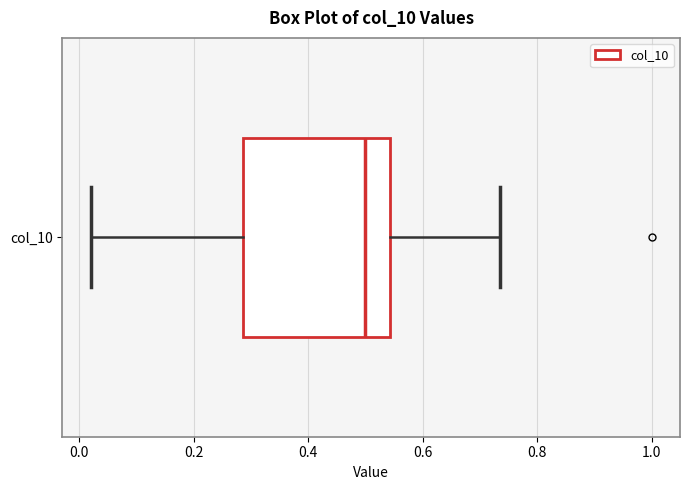

Transcribe this box plot: give where the median line is, the range the box spans, and where the two whiskers end, as read against the x-axis. The values are not printed on the chart, so give them approximately, as read against the axis.

median 0.50, box 0.28 to 0.54, whiskers 0.02 to 0.74